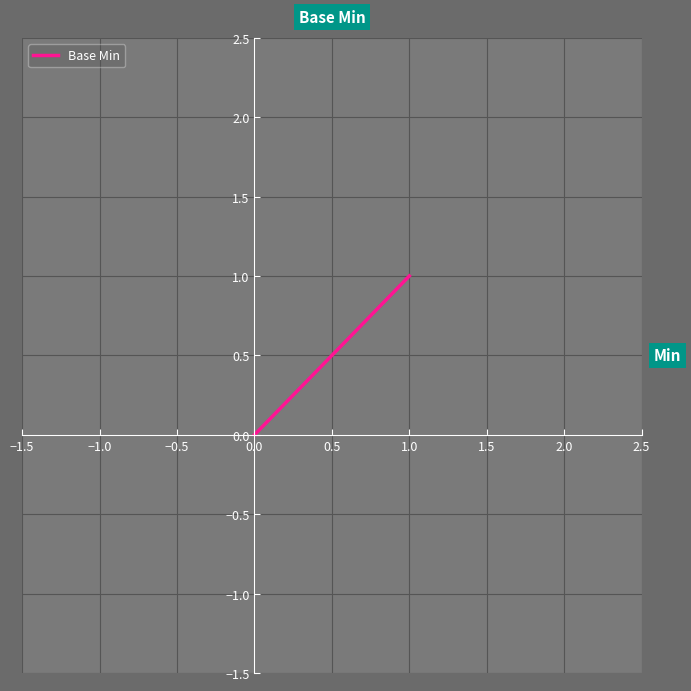

How many values exceed 0?

1